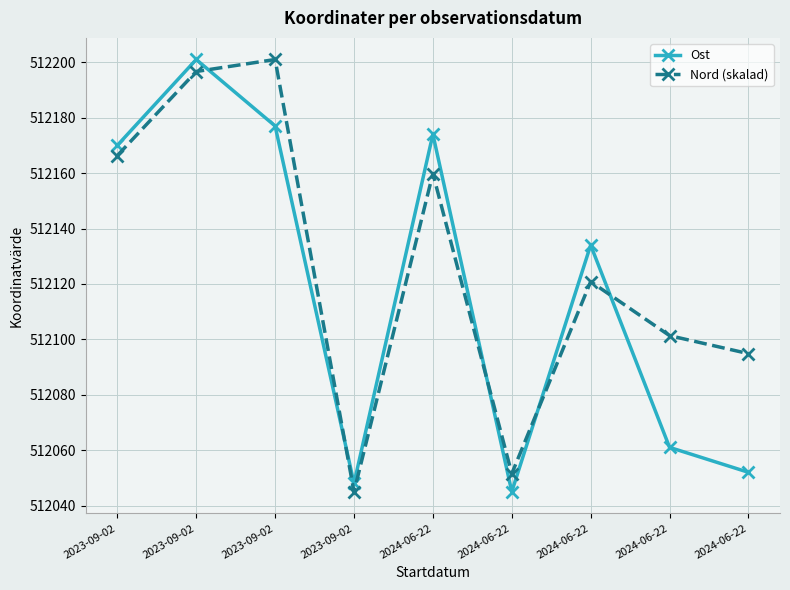

At 2023-09-02, list the series in order from largest to smallest.

Ost, Nord (skalad)